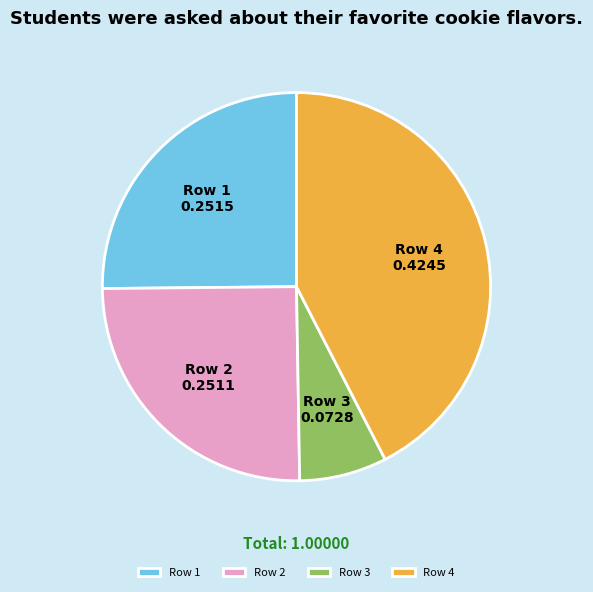

Is there any slice that represents more than half of the pie?

No